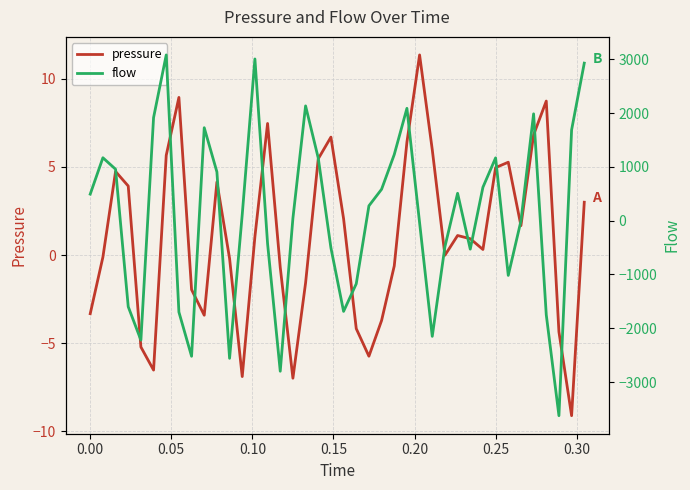

How many interior local valleys does the pressure series have?

9